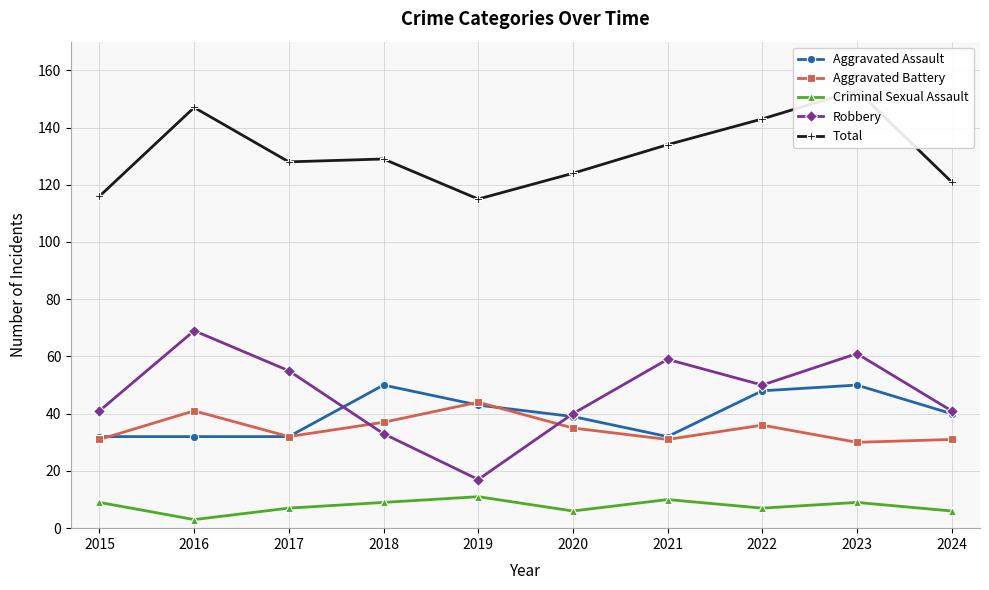

Between which two adjacent categories do Aggravated Assault and Robbery first intersect?

2017 and 2018